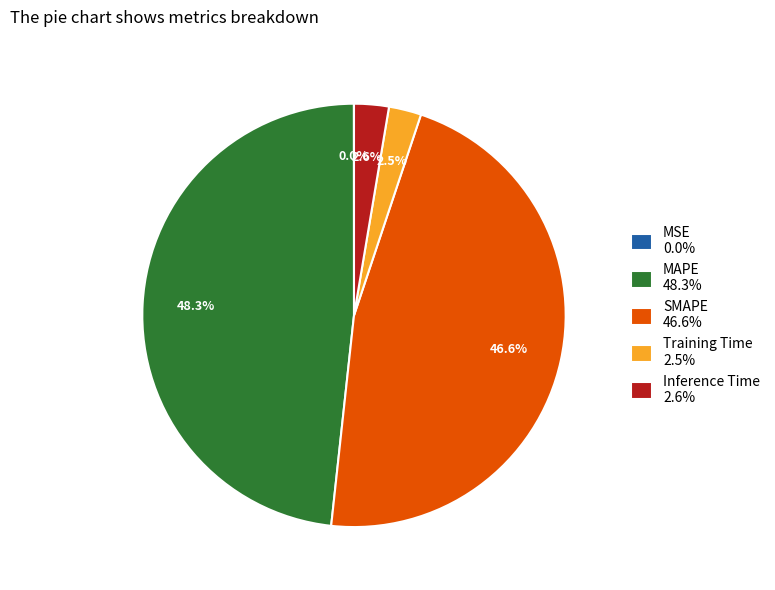

Is Training Time 2.5% the majority of the pie?

No